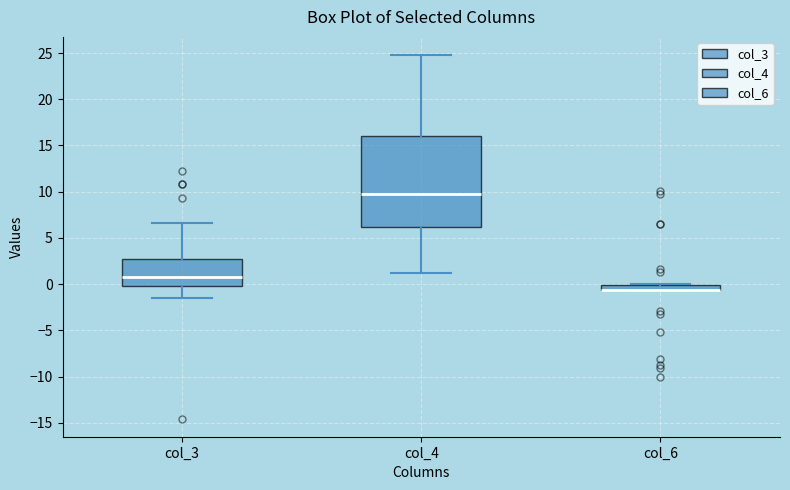

Where is the lower edge of the box for col_6 on the y-axis? The values are not printed on the chart, so give them approximately, as read against the axis.

-0.5